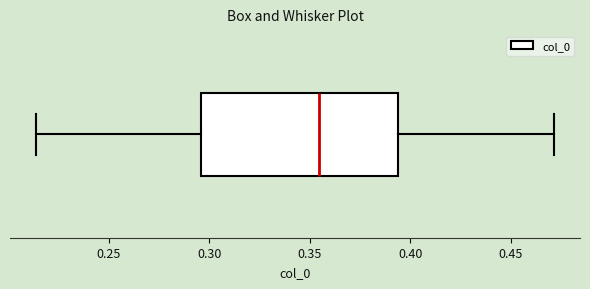

Read this box plot against the x-axis: the position of the median line, the range covered by the box, and the ends of both whiskers. The values are not printed on the chart, so give them approximately, as read against the axis.

median 0.355, box 0.295 to 0.395, whiskers 0.215 to 0.470